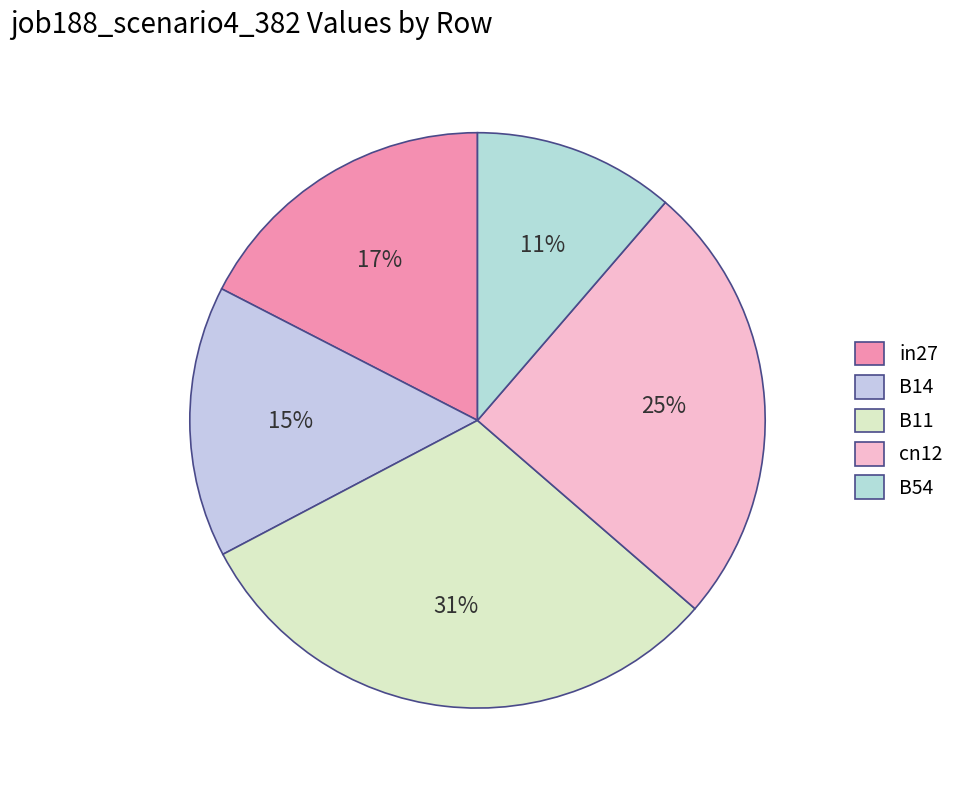

Is there a majority slice in this chart?

No